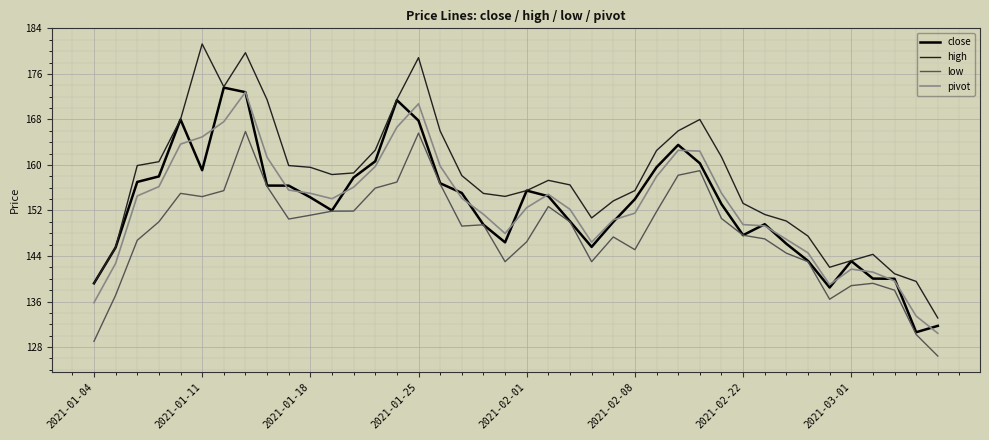

What is the minimum value shown in the chart?

126.4